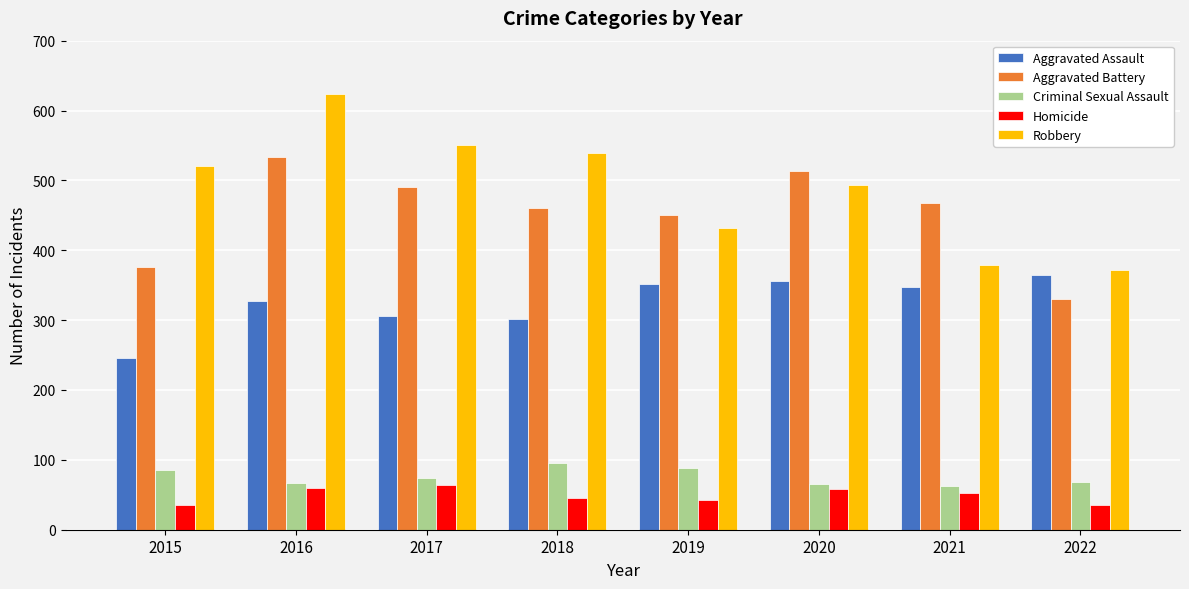

Is it true that Aggravated Battery equals 533 at 2016?

True